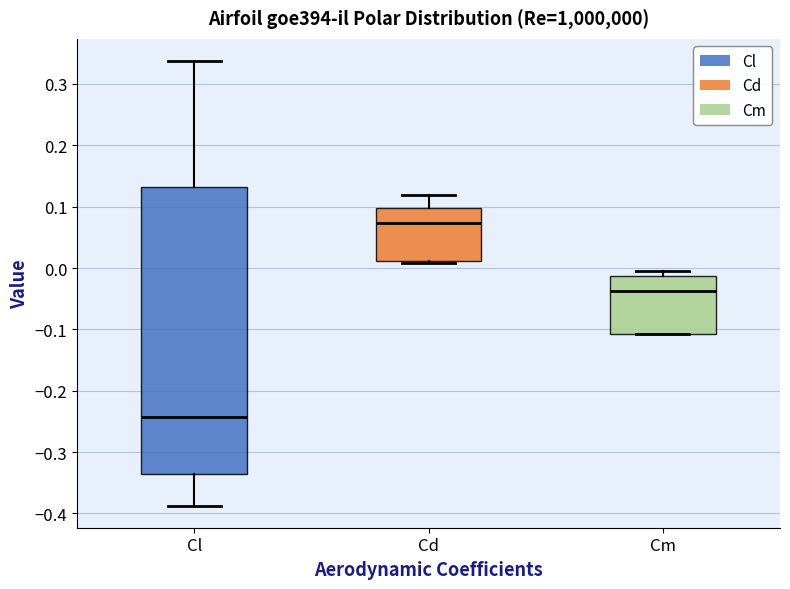

Which box's median line is the lowest?

Cl